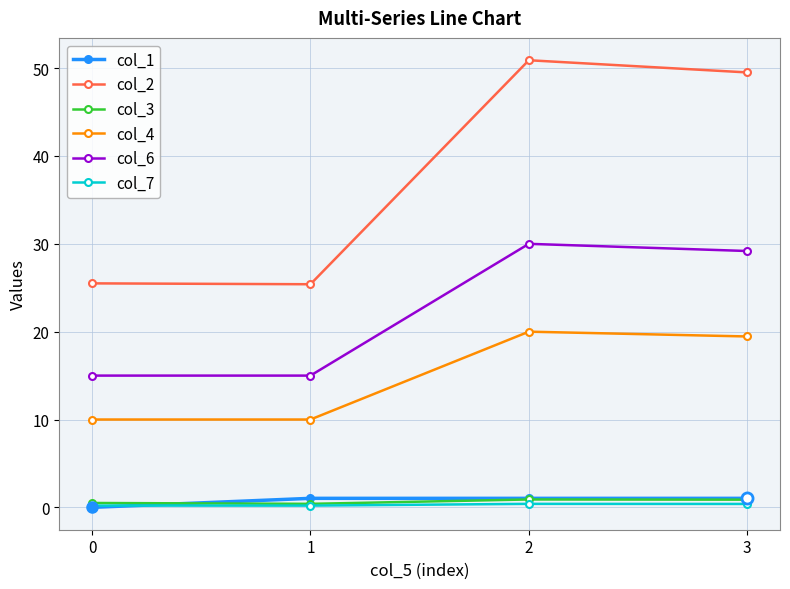

In col_2, how many points are higher than both neighbors (excluding endpoints)?

1